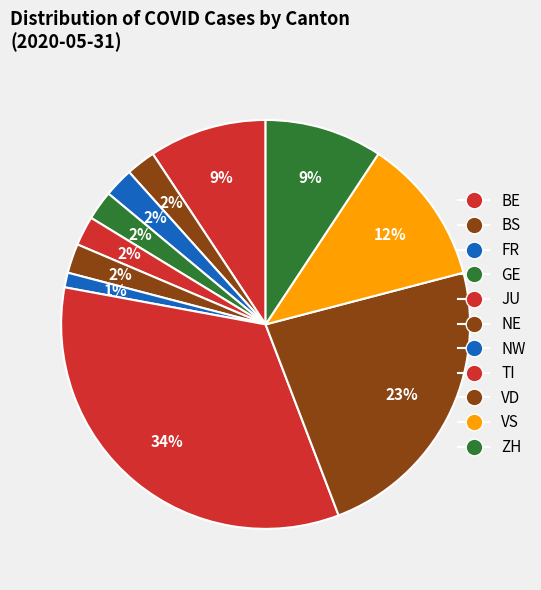

Count the number of slices in the pie.

11